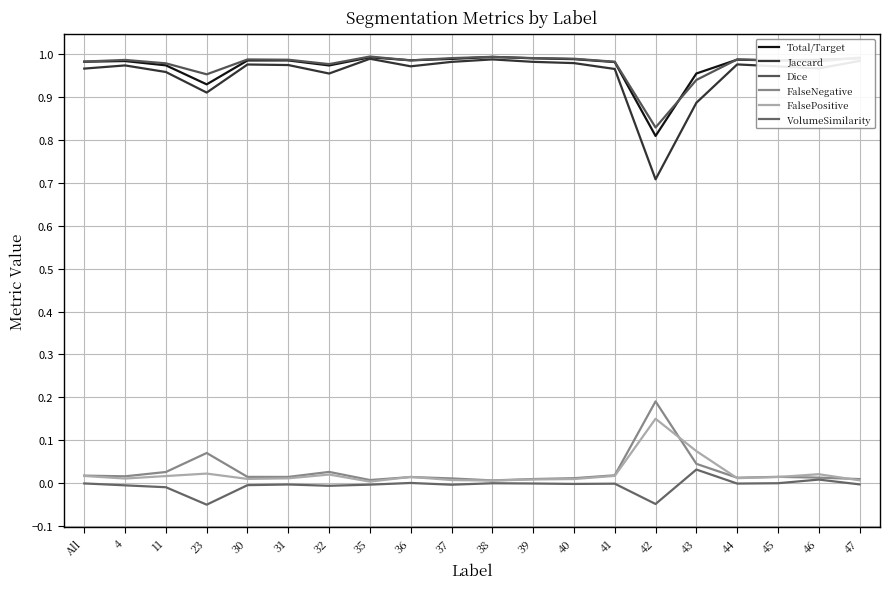

What is the label of the 9th point from the right?

39